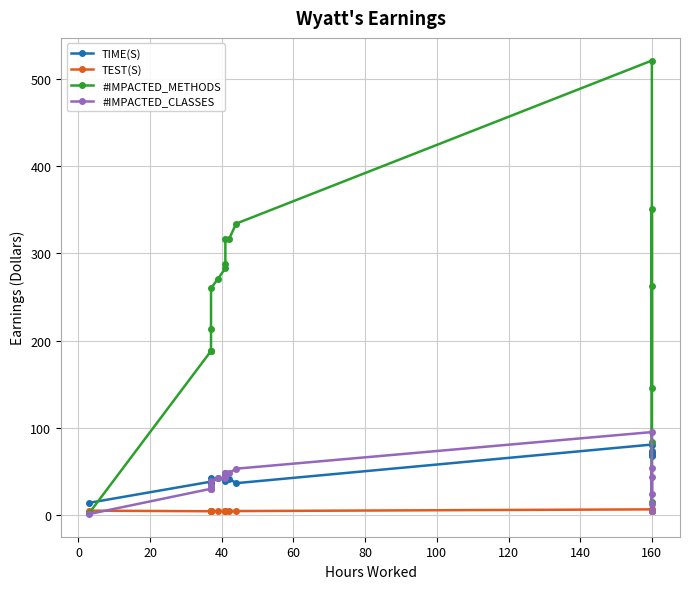

Reading left to right, list all the values displayed in this chart.

TIME(S): 13.9	38.2	37.3	42.4	38.0	36.9	42.7	39.5	47.9	43.5	41.7	36.4	80.7	72.9	67.1	69.1	70.8	69.3
TEST(S): 4.9	4.2	4.6	4.2	4.2	4.5	4.4	4.3	4.2	4.3	4.5	4.4	6.4	4.3	5.1	5.1	4.9	4.8
#IMPACTED_METHODS: 2.0	188.0	188.0	188.0	213.0	260.0	271.0	283.0	288.0	316.0	316.0	334.0	521.0	146.0	351.0	15.0	84.0	263.0
#IMPACTED_CLASSES: 1.0	30.0	30.0	30.0	33.0	39.0	42.0	42.0	43.0	48.0	48.0	53.0	95.0	24.0	54.0	4.0	13.0	44.0